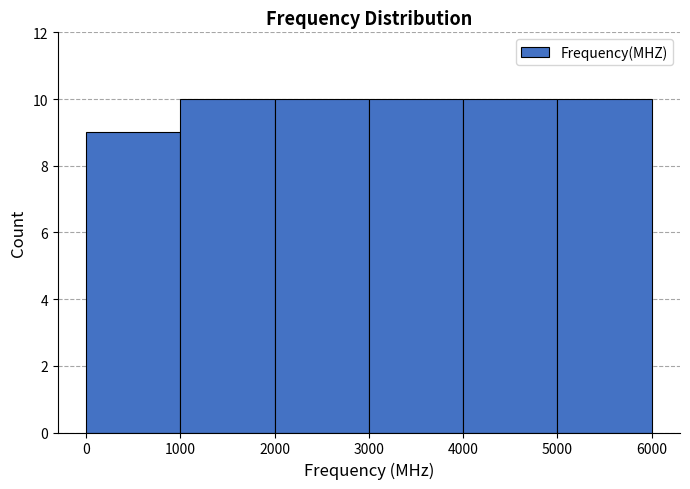

Reading left to right, list every bar in this chart as the range it spans on the x-axis followed by its height. The values are not printed on the chart, so give them approximately, as read against the axis.

0 to 1000: 9
1000 to 2000: 10
2000 to 3000: 10
3000 to 4000: 10
4000 to 5000: 10
5000 to 6000: 10